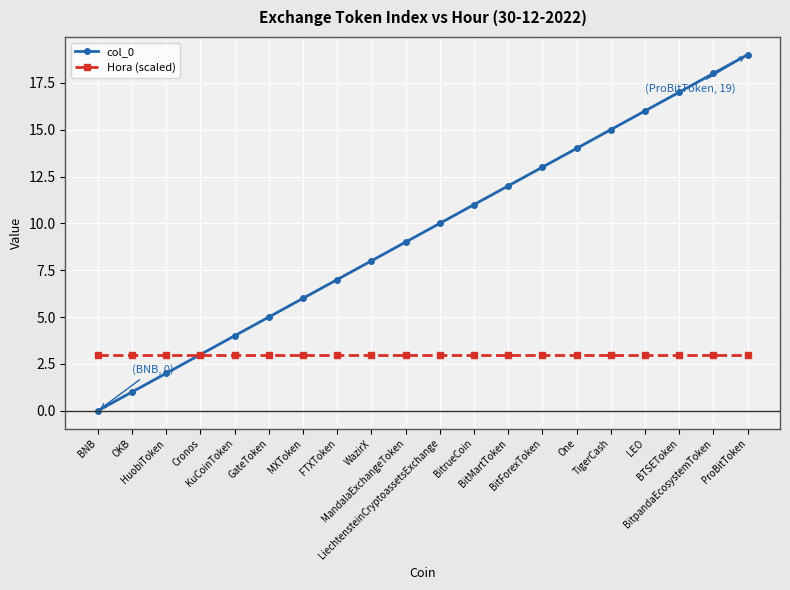

What is the minimum value for Hora (scaled)?

3